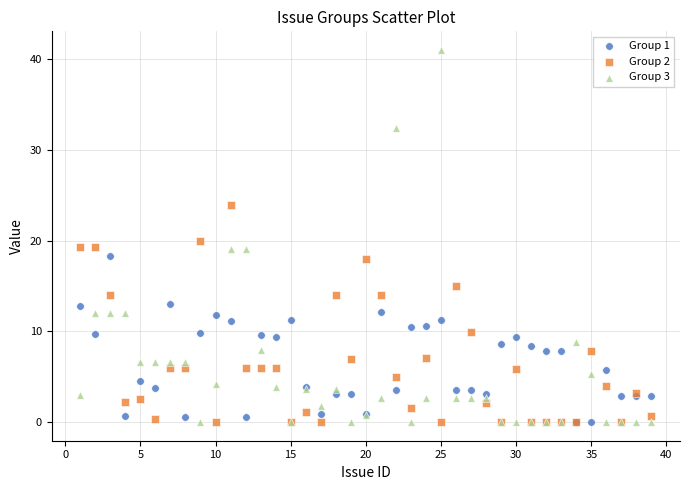

What is the X range (max minus min) for the scatter plot?

38.0